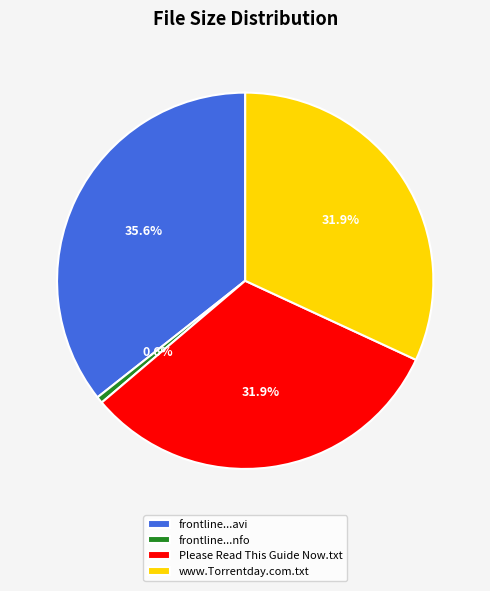

To the nearest percent, what is the average slice percentage?

25%